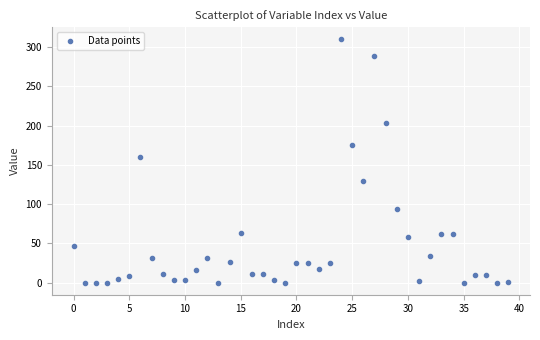

What is the range of Y values (max minus min)?

309.8